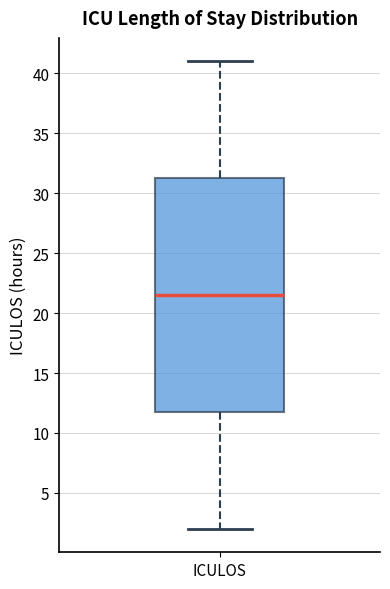

Read this box plot against the y-axis: the position of the median line, the range covered by the box, and the ends of both whiskers. The values are not printed on the chart, so give them approximately, as read against the axis.

median 21.5, box 12.0 to 31.5, whiskers 2.0 to 41.0